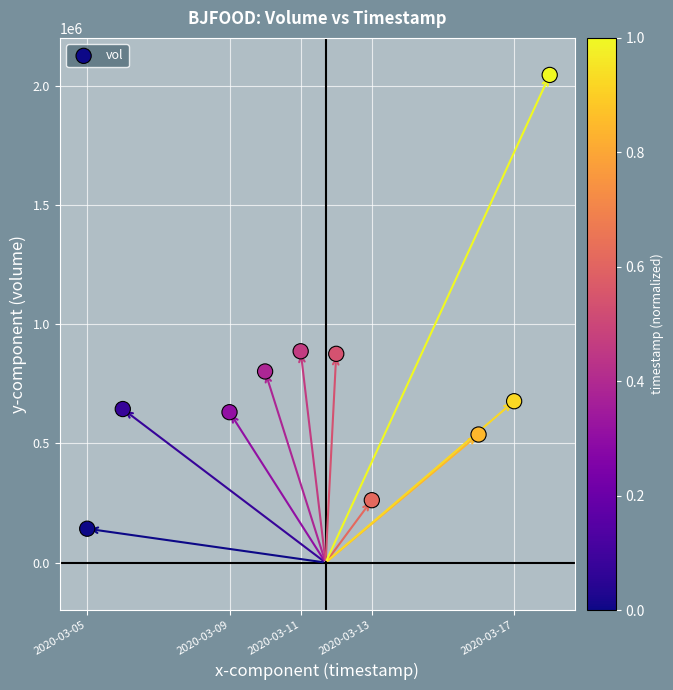

What is the average X value?

1583945280